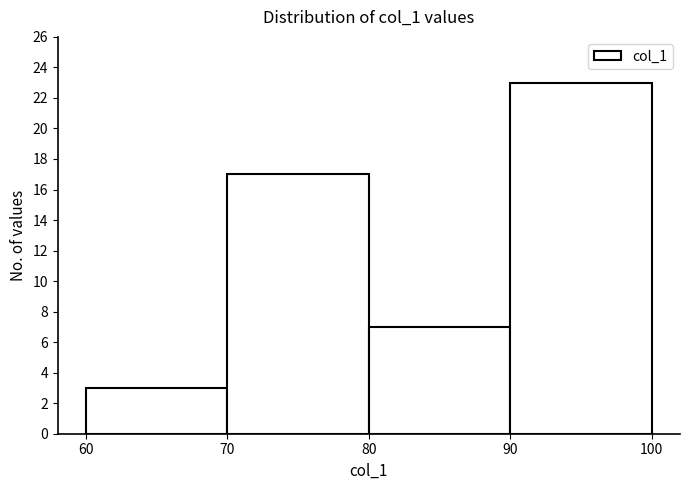

Reading left to right, transcribe this chart: for each bar, give the range it covers on the x-axis and its height. The values are not printed on the chart, so give them approximately, as read against the axis.

60 to 70: 3
70 to 80: 17
80 to 90: 7
90 to 100: 23